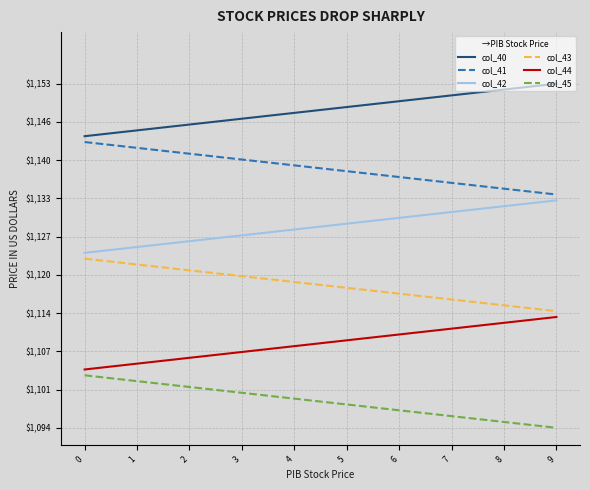

What is the difference between the col_42 values at 0 and 2?

2.0